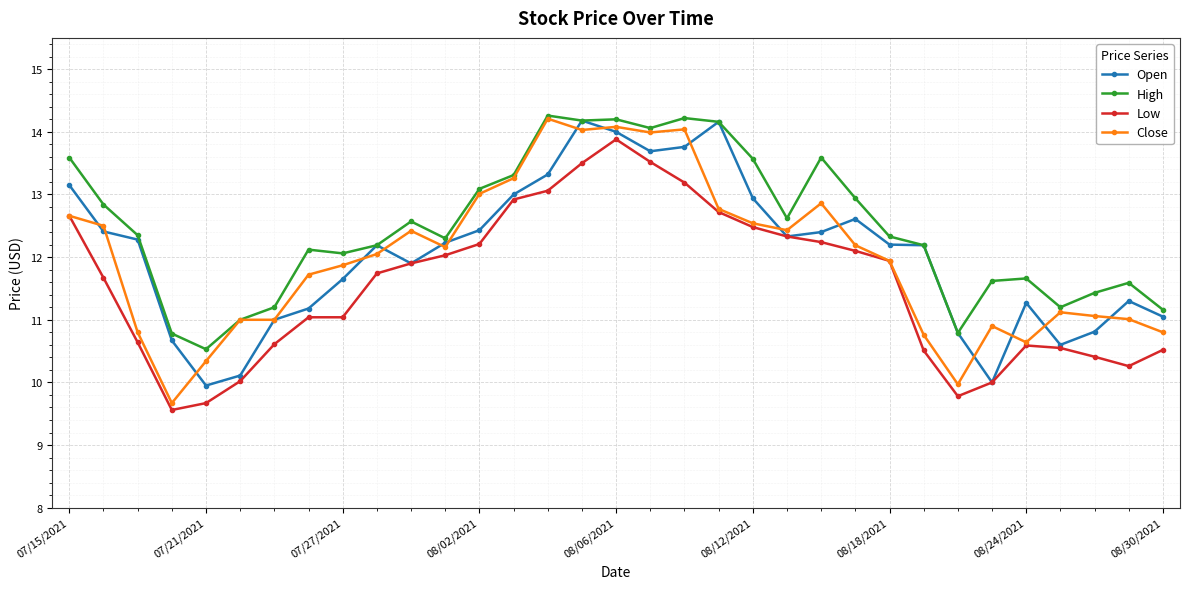

What is the smallest value displayed?

9.6